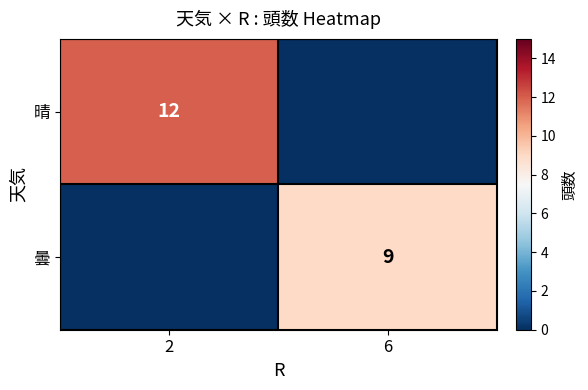

Is it true that 晴 equals 12 at 2?

True